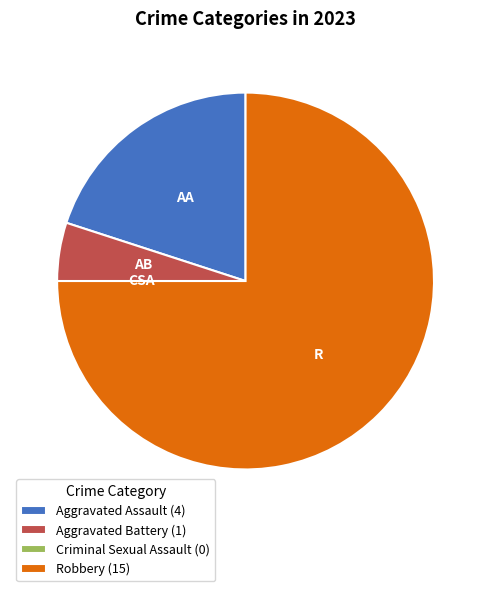

What is the largest slice in the pie chart?

Robbery